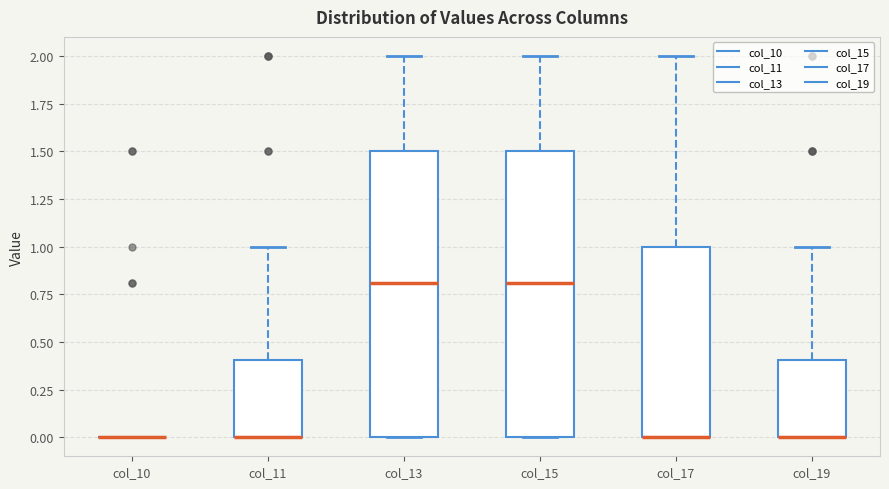

Reading left to right, transcribe this box plot: for each box, give where its median line is, the range the box spans, and where its two whiskers end, as read against the y-axis. The values are not printed on the chart, so give them approximately, as read against the axis.

col_10: box collapsed to a line at 0.0, whiskers 0.0 to 0.0
col_11: median 0.0 (drawn on the box's lower edge), box 0.0 to 0.4, whiskers 0.0 to 1.0
col_13: median 0.8, box 0.0 to 1.5, whiskers 0.0 to 2.0
col_15: median 0.8, box 0.0 to 1.5, whiskers 0.0 to 2.0
col_17: median 0.0 (drawn on the box's lower edge), box 0.0 to 1.0, whiskers 0.0 to 2.0
col_19: median 0.0 (drawn on the box's lower edge), box 0.0 to 0.4, whiskers 0.0 to 1.0